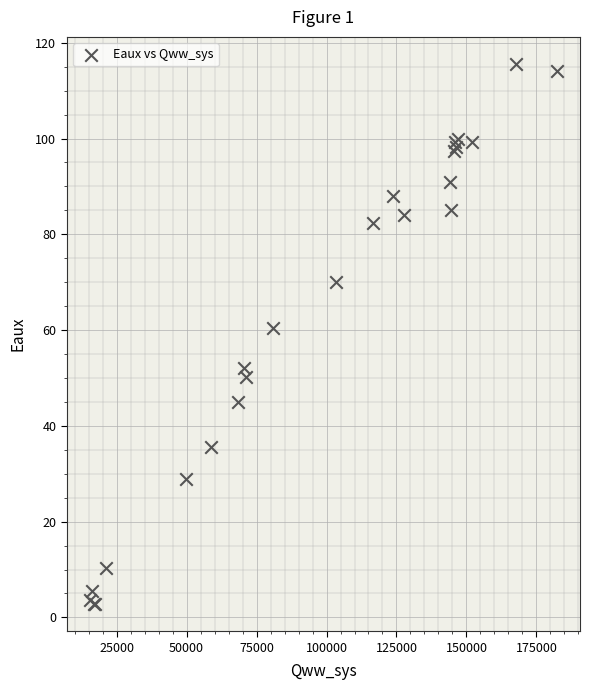

What Y value in the scatter plot is closest to 59?

60.4